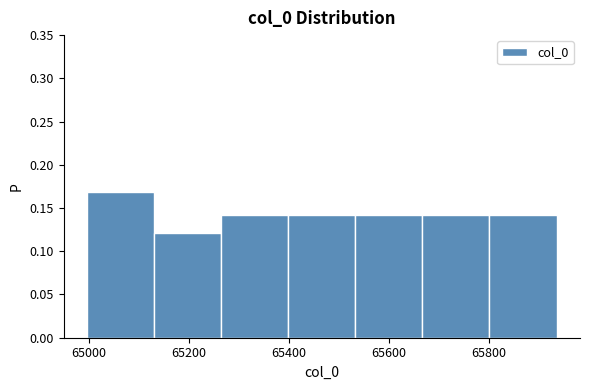

Reading left to right, list every bar in this chart as the range it spans on the x-axis followed by its height. Neither the bar edges nor the heights are printed on the chart, so give them approximately, as read against the axes.

65000 to 65140: 0.17
65140 to 65260: 0.12
65260 to 65400: 0.14
65400 to 65540: 0.14
65540 to 65660: 0.14
65660 to 65800: 0.14
65800 to 65940: 0.14